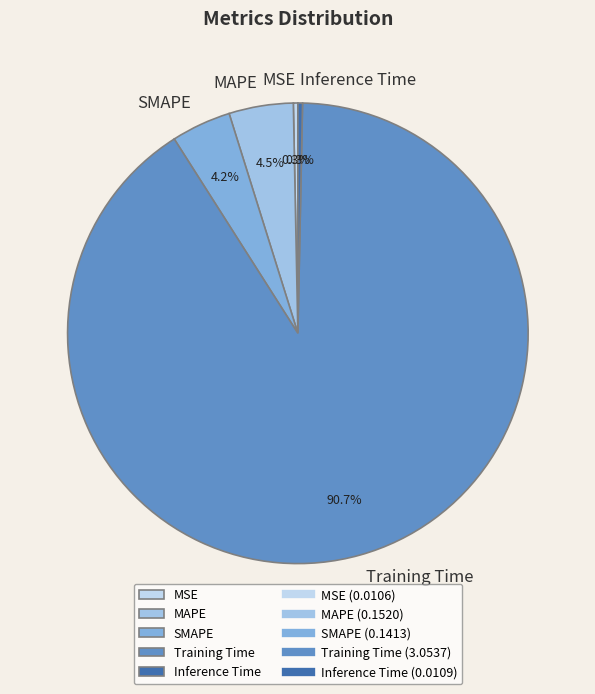

To the nearest percent, what is the difference between the MSE and Training Time slice percentages?

90%